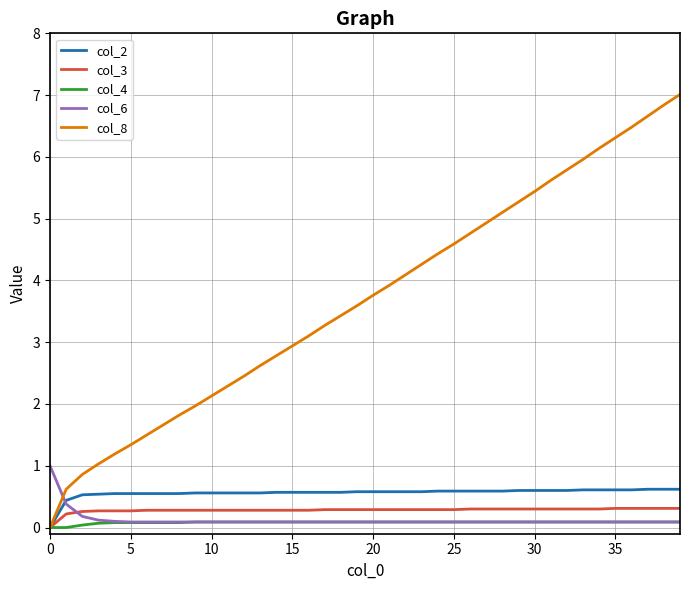

Which series has the largest total across all categories?

col_8